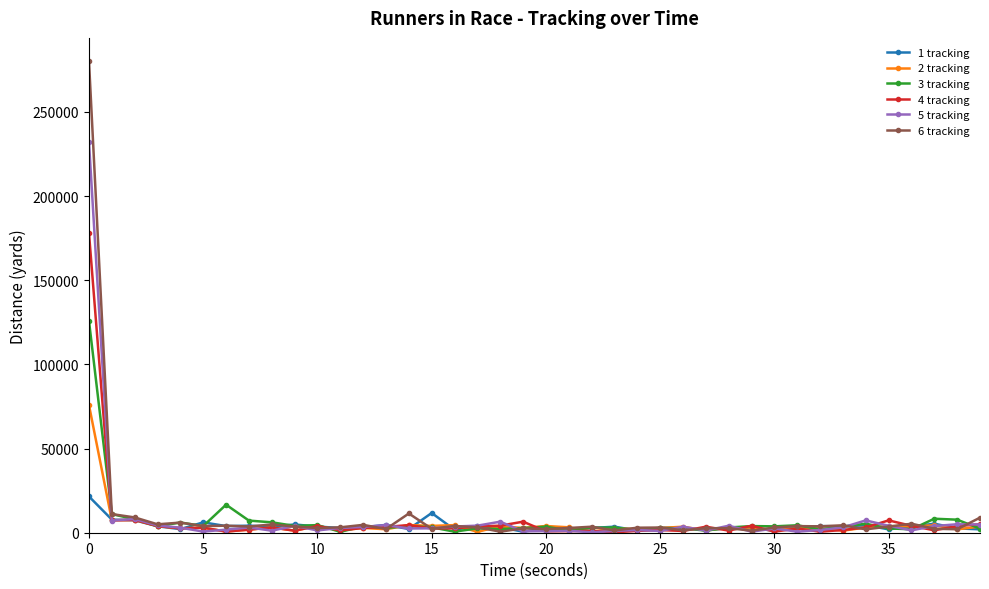

How many lines are shown in the chart?

6